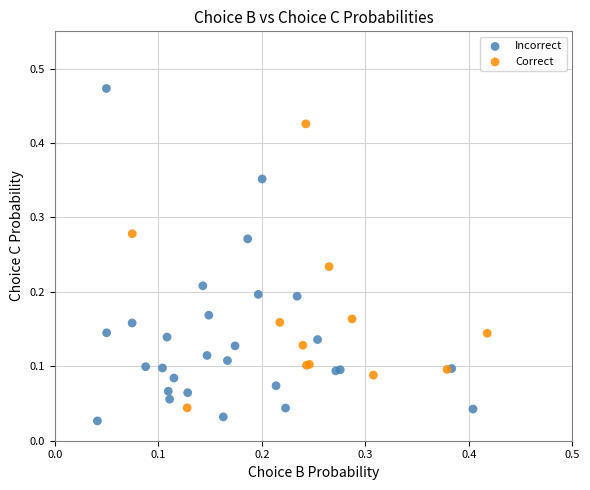

Which series reaches the maximum Y coordinate?

Incorrect